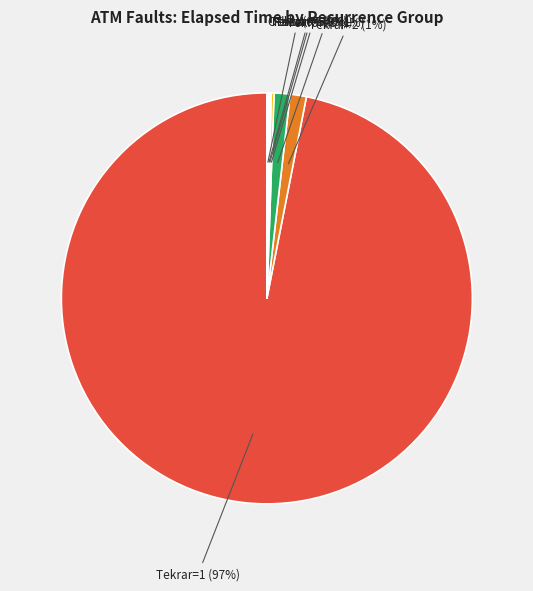

To the nearest percent, what is the average slice percentage?

14%